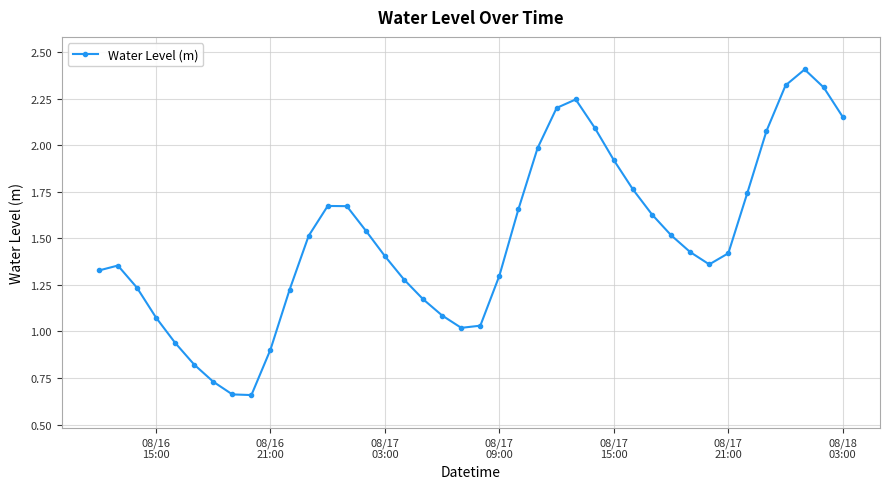

What is the greatest value displayed?

2.4